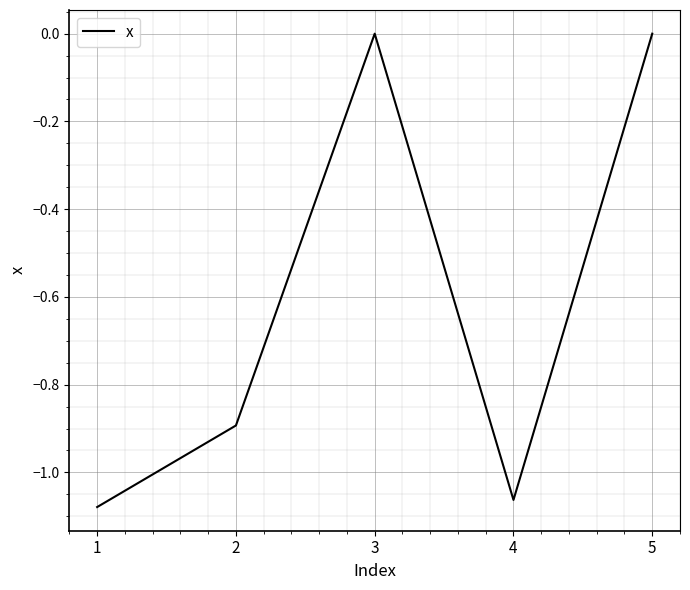

Between 5 and 1, which is larger?

5